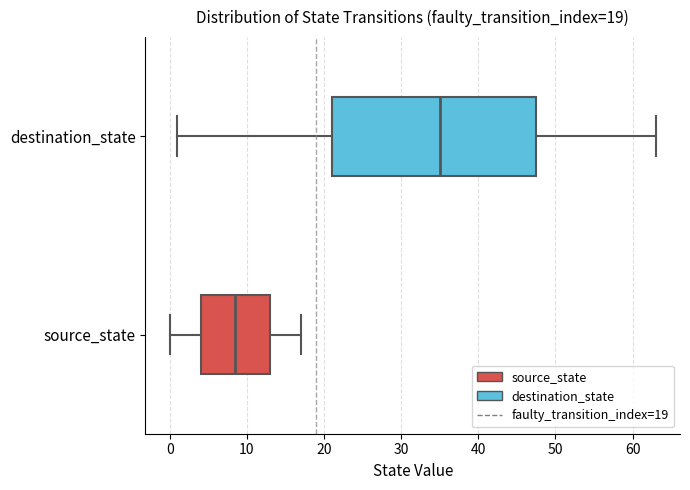

Which box has the furthest to the right median line?

destination_state